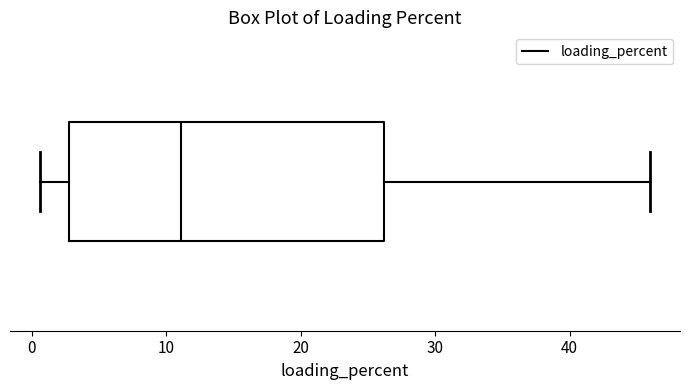

Read this box plot against the x-axis: the position of the median line, the range covered by the box, and the ends of both whiskers. The values are not printed on the chart, so give them approximately, as read against the axis.

median 11, box 3 to 26, whiskers 1 to 46